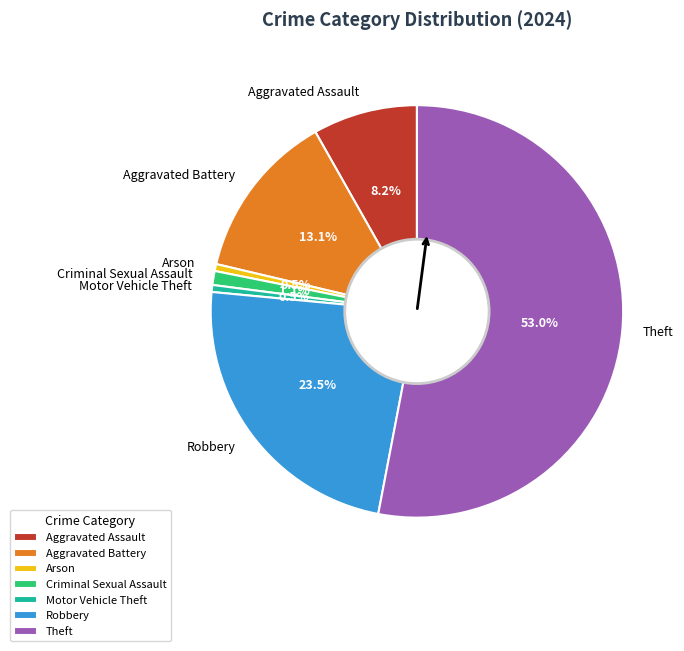

To the nearest percent, what is the average slice percentage?

14%